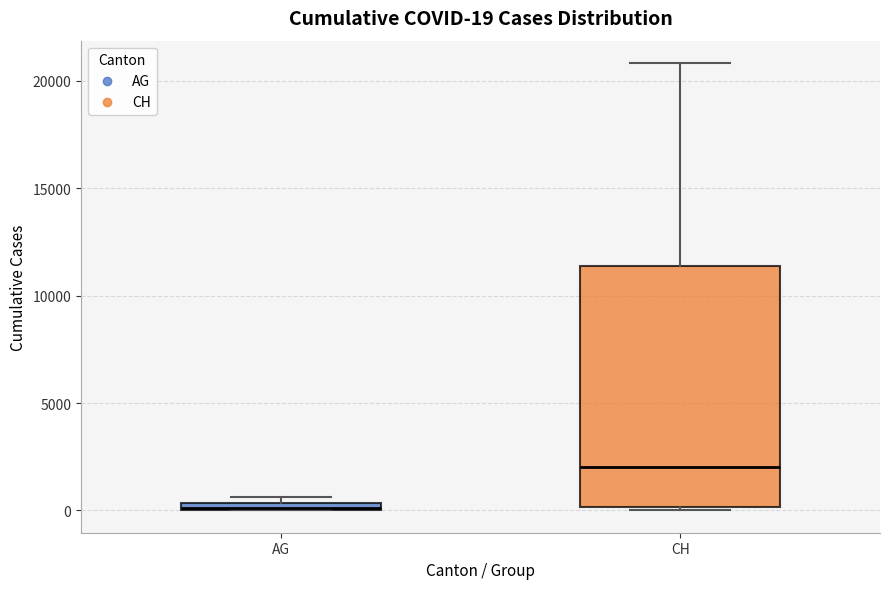

Which box has the lowest median line?

AG